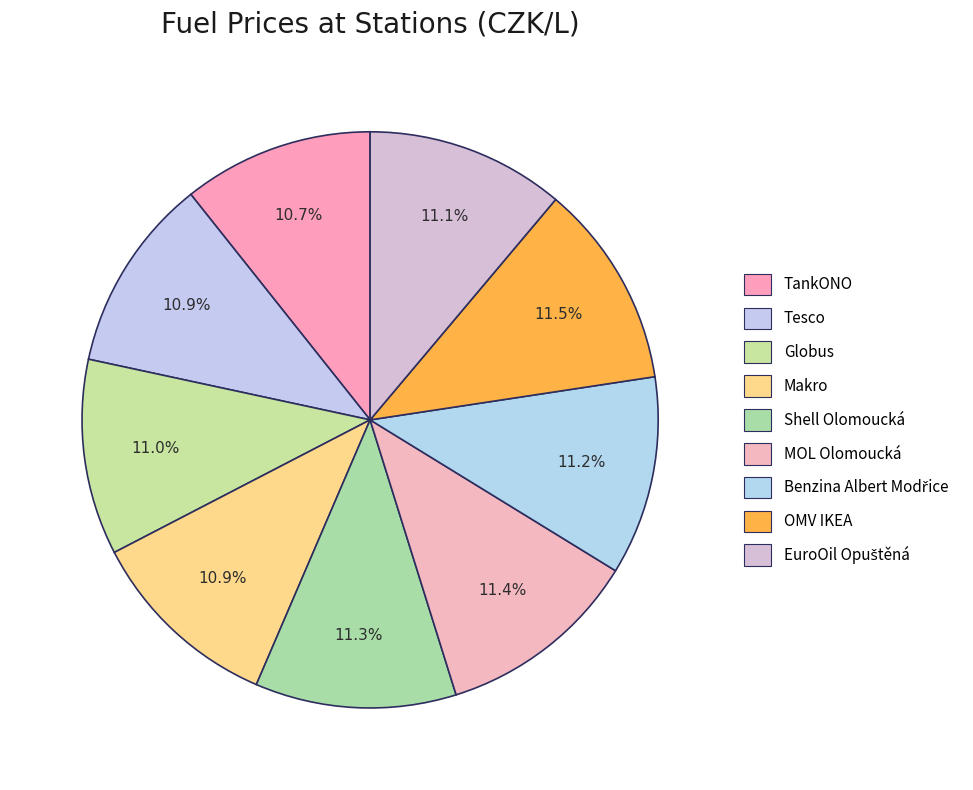

The Shell Olomoucká slice represents 17% of the pie. True or false?

False